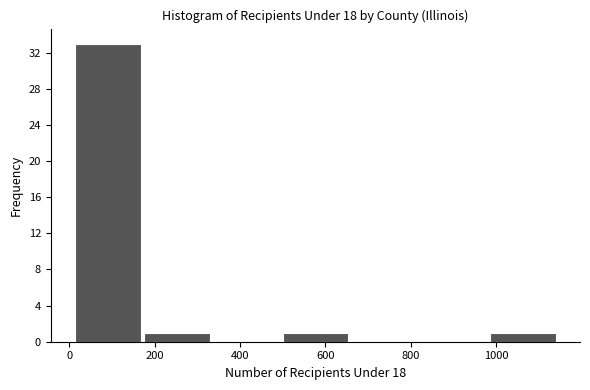

Reading left to right, transcribe this chart: for each bar, give the range it covers on the x-axis and its height. Neither the bar edges nor the heights are printed on the chart, so give them approximately, as read against the axes.

20 to 180: 33
180 to 340: 1
340 to 500: 0
500 to 660: 1
660 to 820: 0
820 to 980: 0
980 to 1140: 1